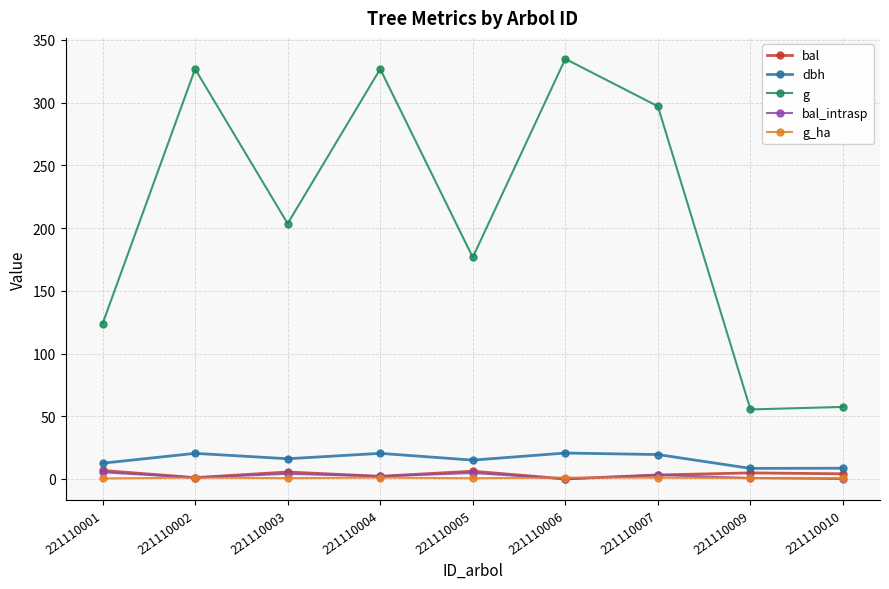

At which label is g closest to 195?

221110003